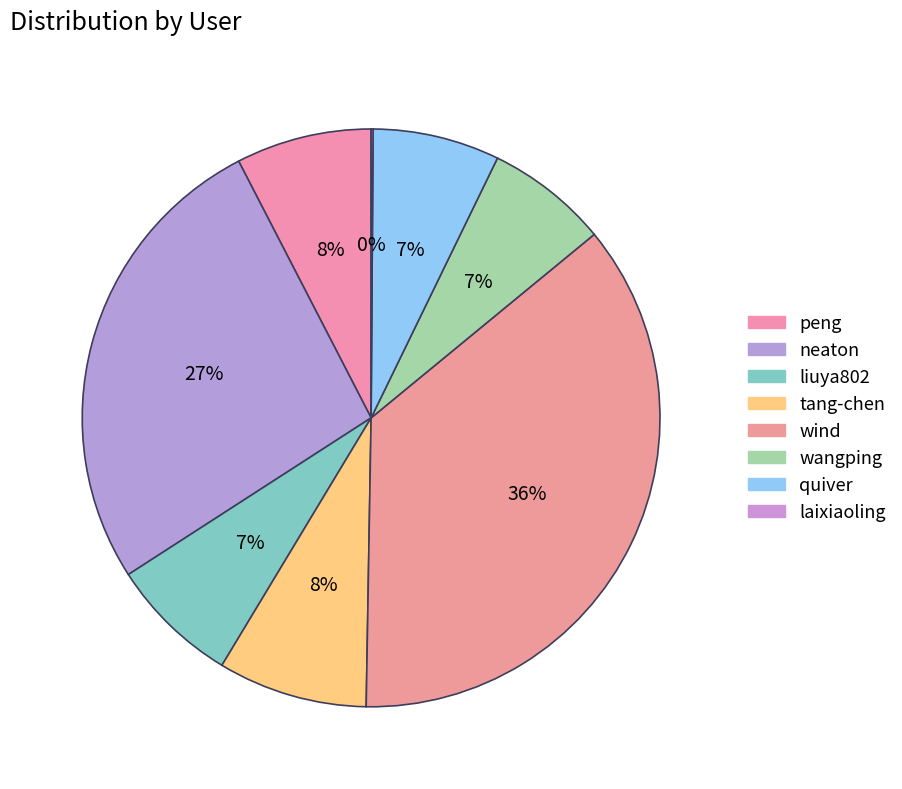

Is it true that laixiaoling is 1% of the pie?

False